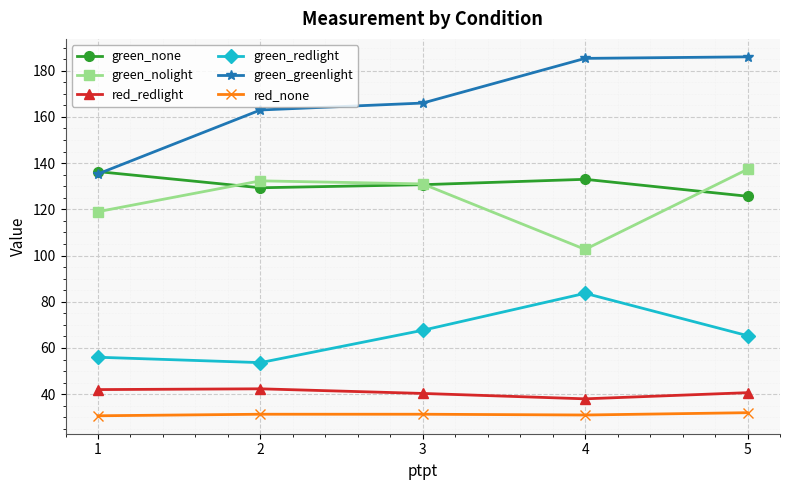

What is the difference between the maximum and minimum values in the red_redlight series?

4.3